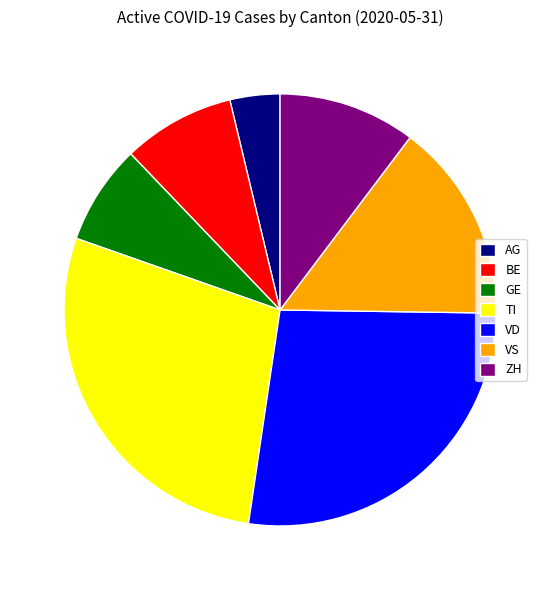

Which category has the smallest portion of the pie?

AG